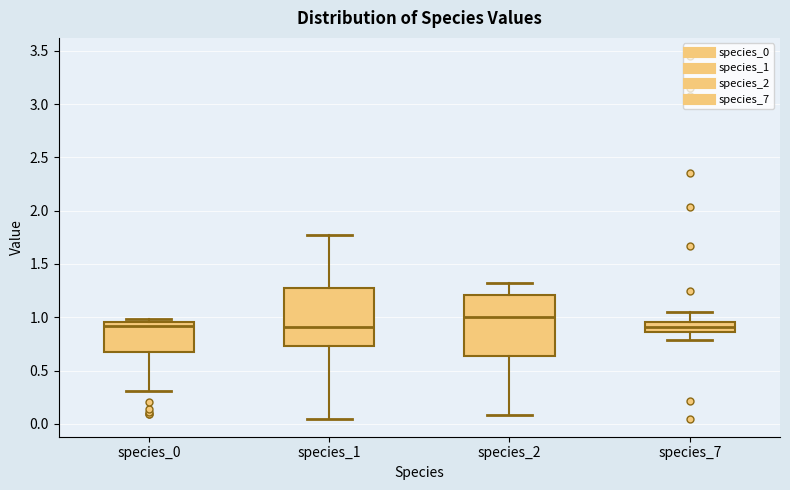

Reading left to right, read every box against the y-axis: the position of its median line, the range the box covers, and the ends of its whiskers. The values are not printed on the chart, so give them approximately, as read against the axis.

species_0: median 0.90, box 0.65 to 0.95, whiskers 0.30 to 1.00
species_1: median 0.90, box 0.75 to 1.25, whiskers 0.05 to 1.75
species_2: median 1.00, box 0.65 to 1.20, whiskers 0.10 to 1.30
species_7: median 0.90, box 0.85 to 0.95, whiskers 0.80 to 1.05